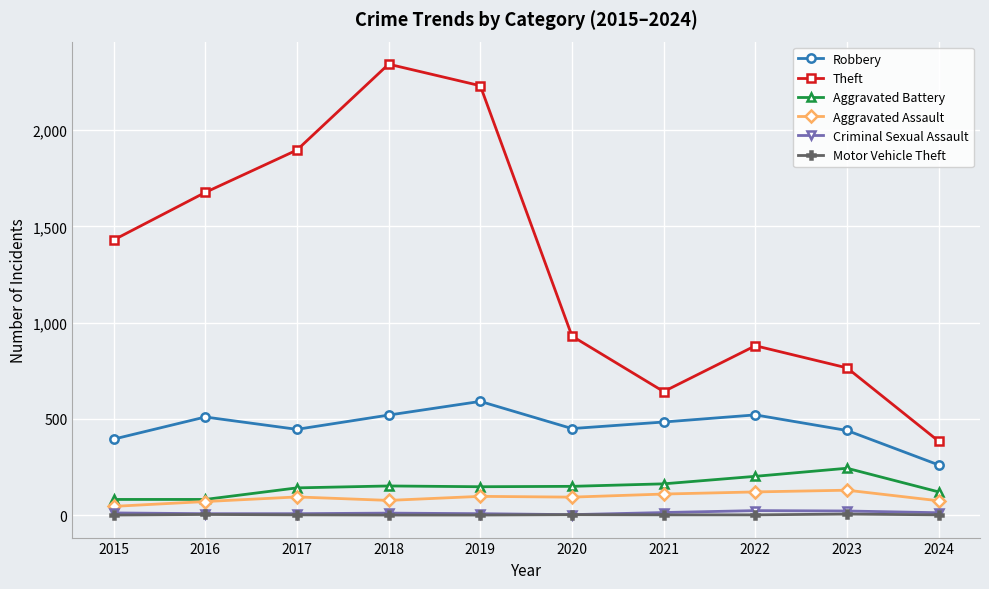

What is the value of the Robbery point at the 9th from the left?

440